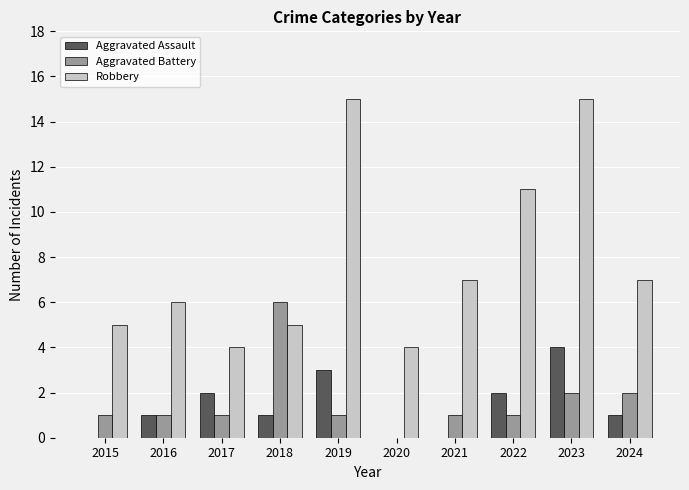

Which series has the largest total across all categories?

Robbery